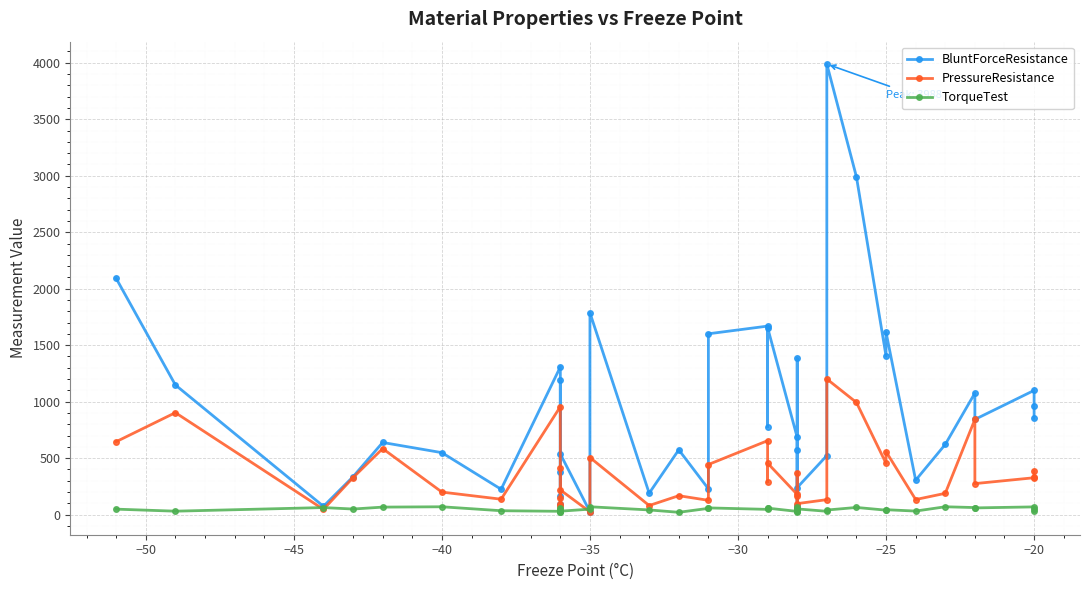

After their last crossing, which series has the higher values: TorqueTest or BluntForceResistance?

BluntForceResistance